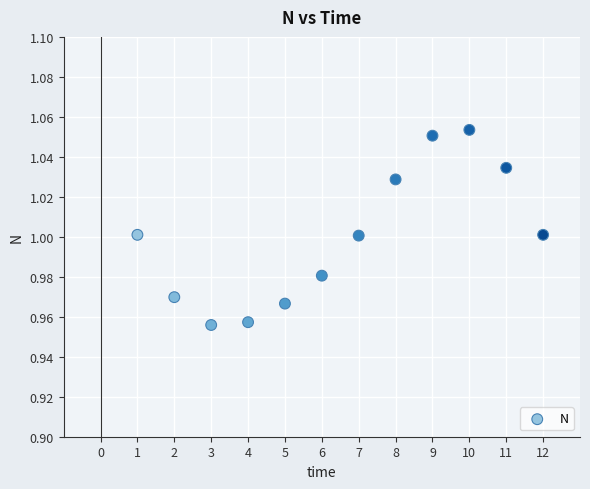

What is the range of X values (max minus min)?

11.0